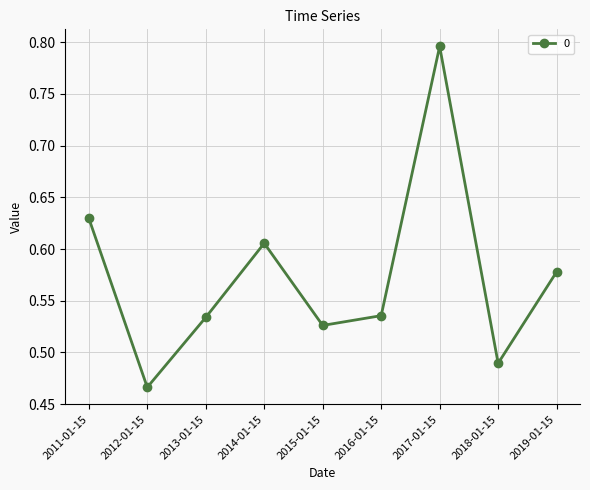

What is the difference between the maximum and second lowest values?

0.3